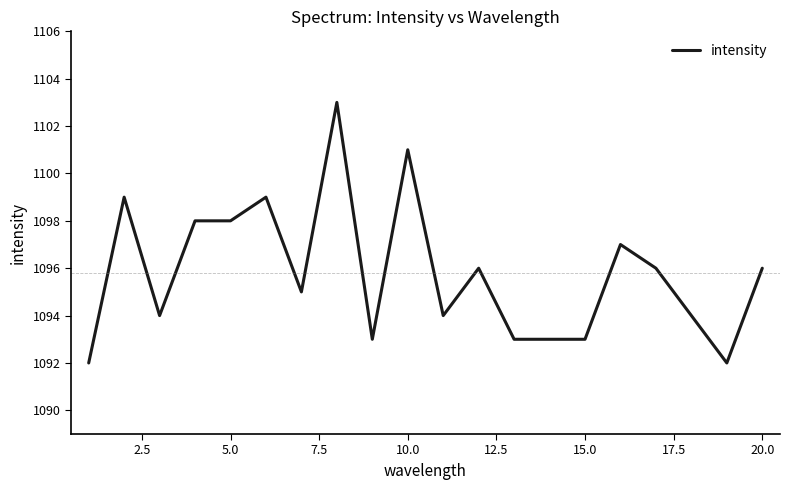

What is the difference between the maximum and minimum values?

11